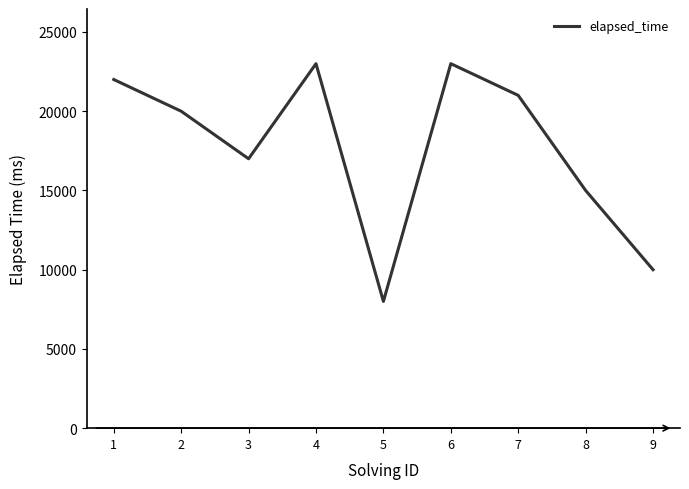

What is the difference between the maximum and minimum values?

15000